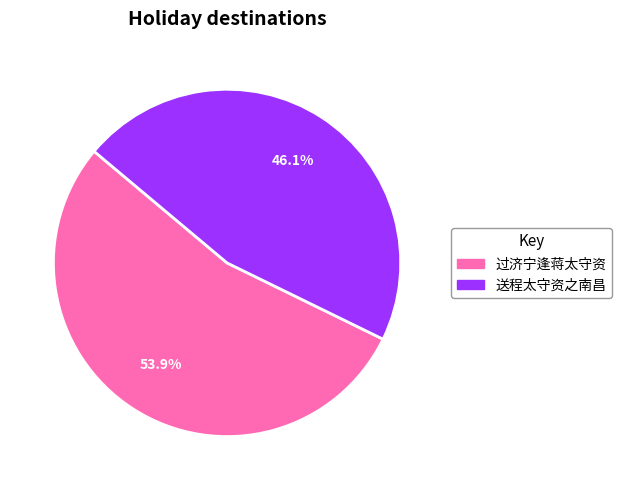

Combined, what portion of the pie is 过济宁逢蒋太守资 and 送程太守资之南昌?

100.0%